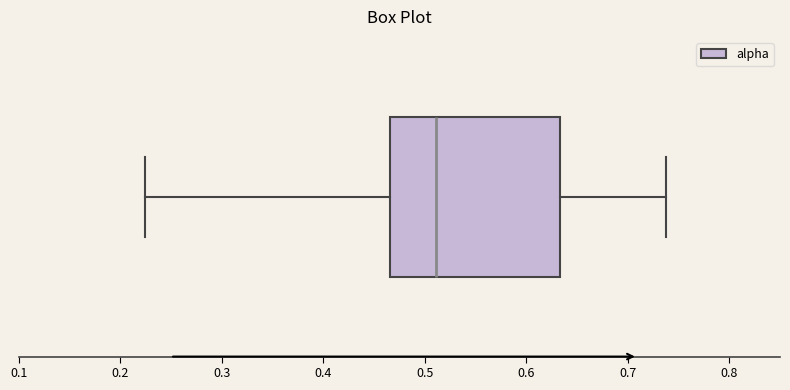

Where does the median line of the box sit on the x-axis? The values are not printed on the chart, so give them approximately, as read against the axis.

0.51